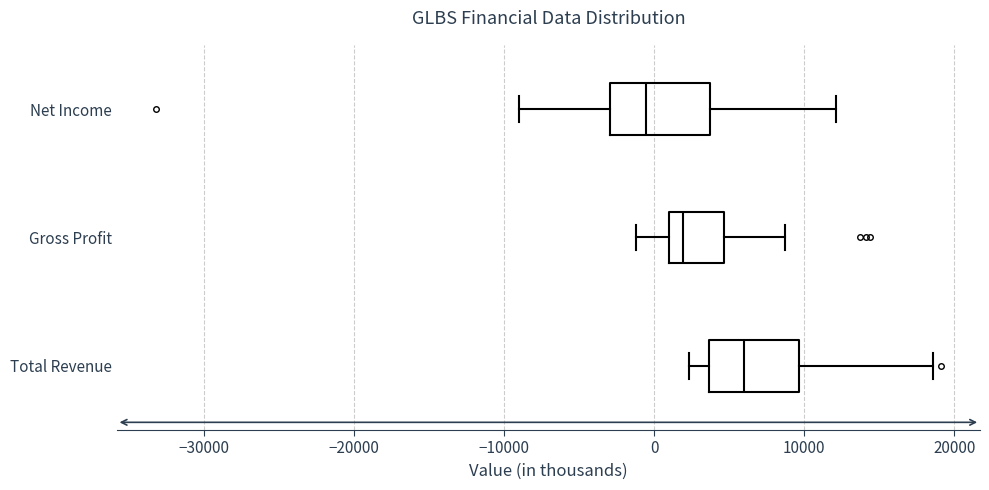

Reading bottom to top, read every box against the x-axis: the position of its median line, the range the box covers, and the ends of its whiskers. The values are not printed on the chart, so give them approximately, as read against the axis.

Total Revenue: median 6000, box 4000 to 10000, whiskers 2000 to 19000
Gross Profit: median 2000, box 1000 to 5000, whiskers -1000 to 9000
Net Income: median -1000, box -3000 to 4000, whiskers -9000 to 12000